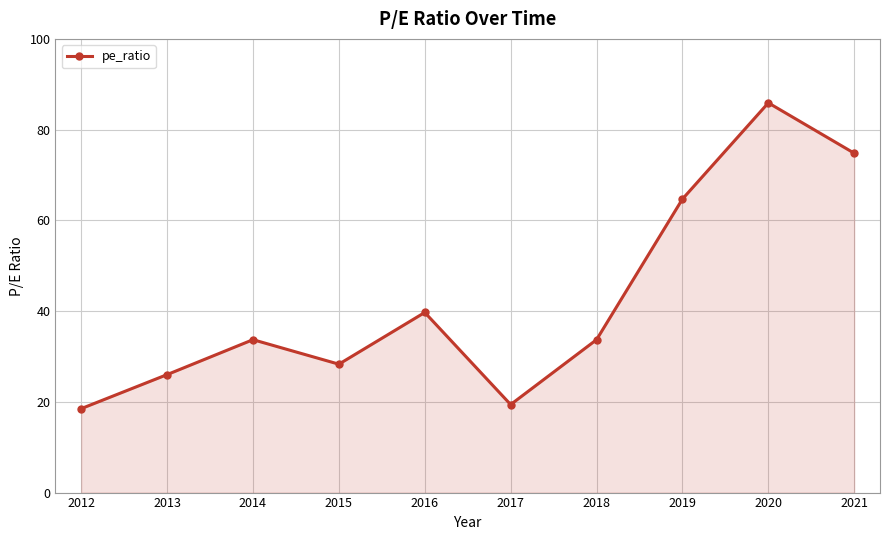

Reading left to right, extract all data points from this chart.

18.5	26.0	33.7	28.3	39.7	19.4	33.7	64.7	85.9	74.8